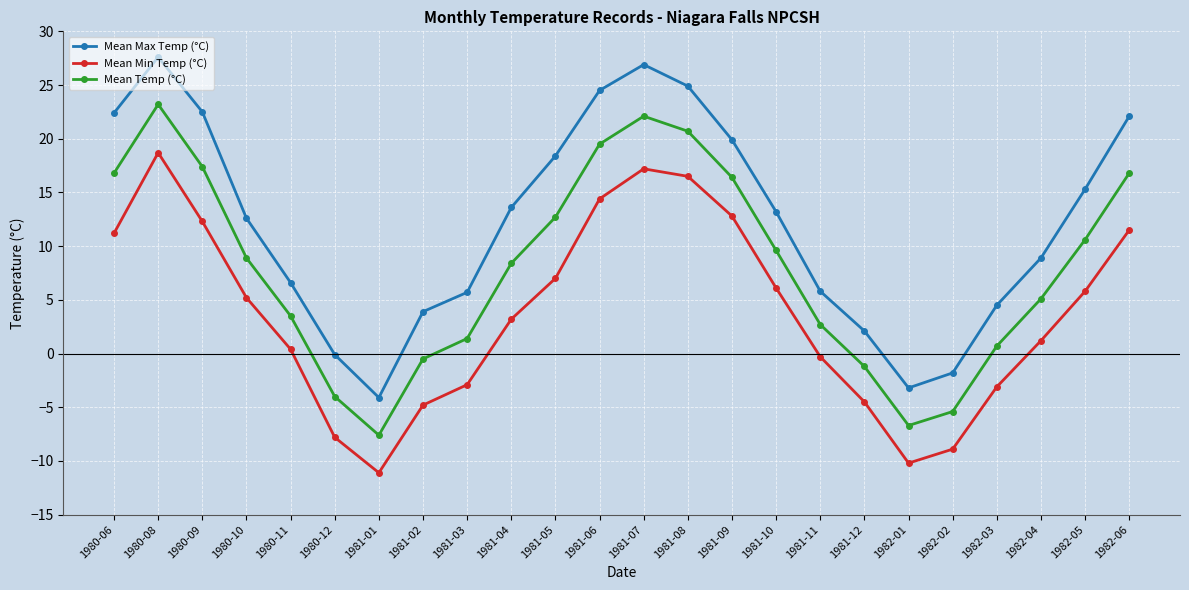

True or false: Mean Max Temp (°C) has more than 0 points higher than both neighbors.

True